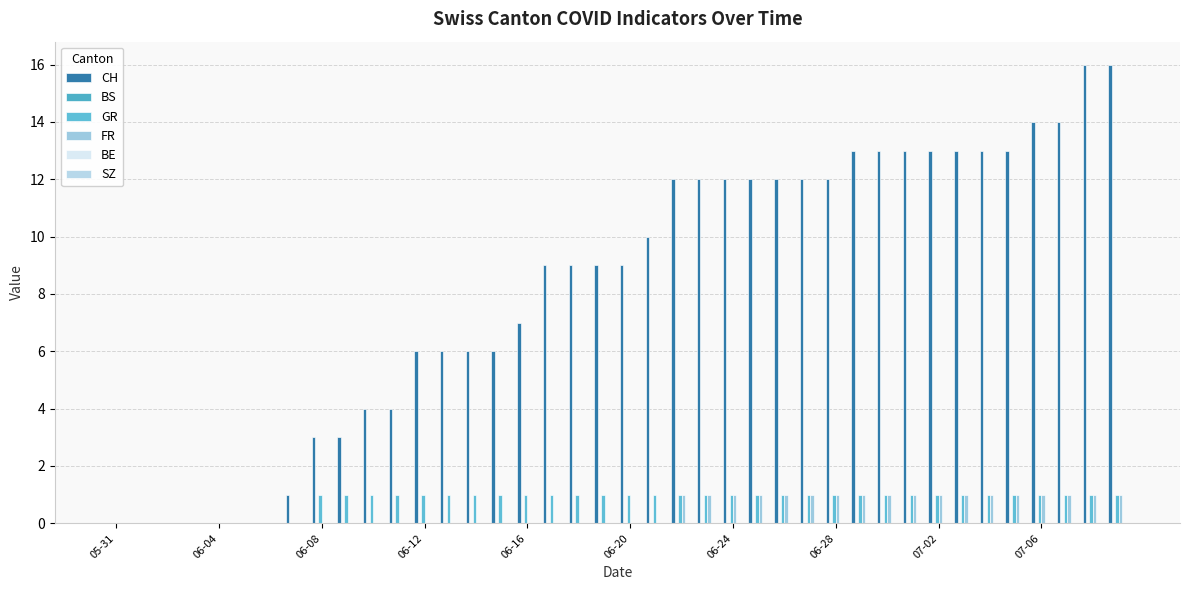

Are the bars grouped side by side (vs. stacked)?

Yes